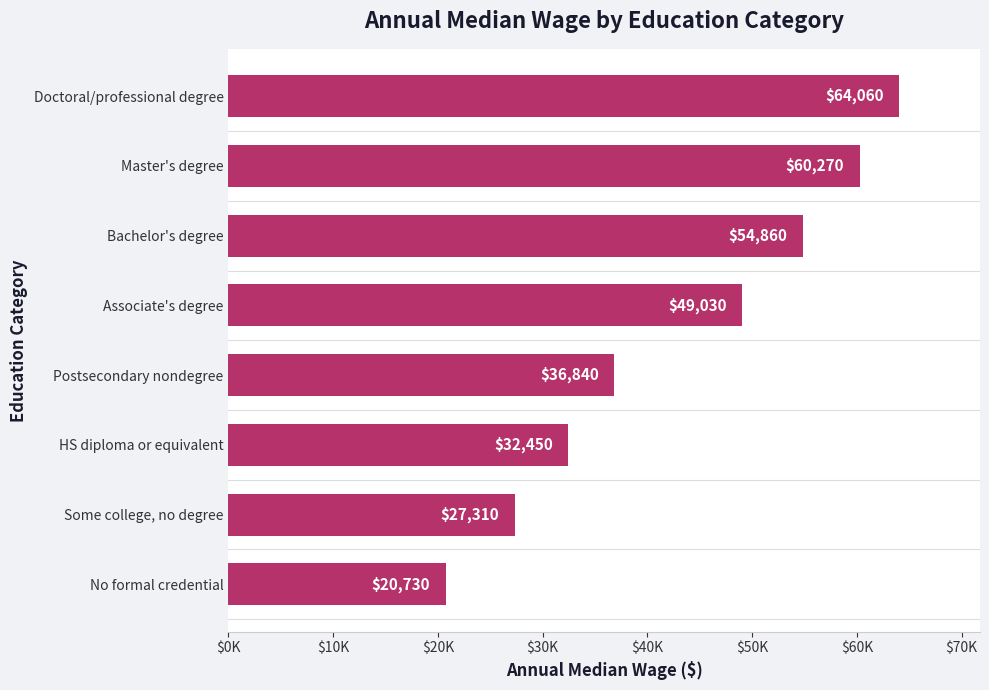

Does the chart contain any negative values?

No